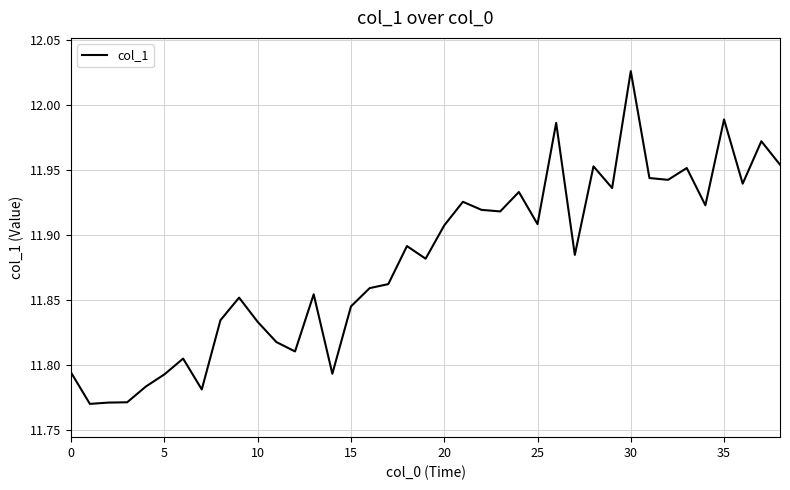

What is the average value?

11.9